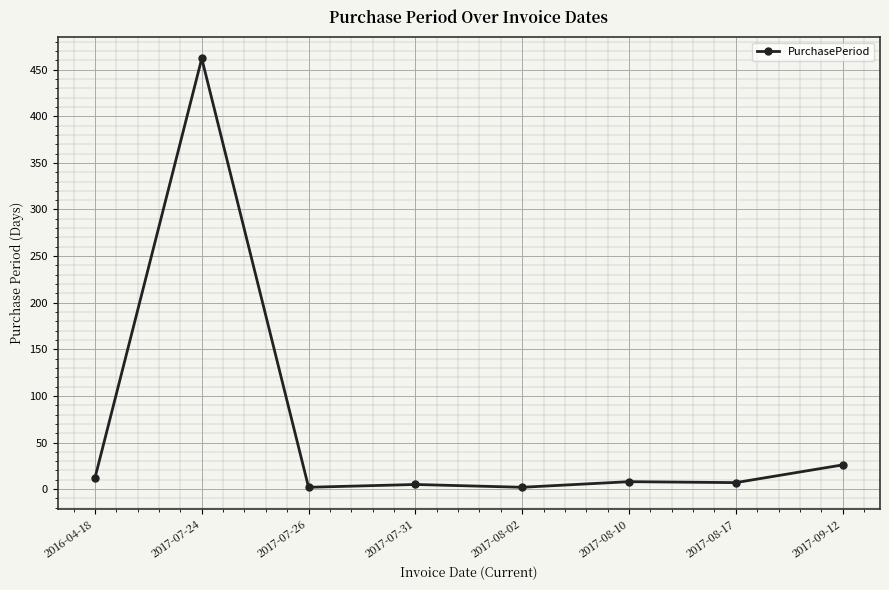

At which category does the data reach its first local peak?

2017-07-24